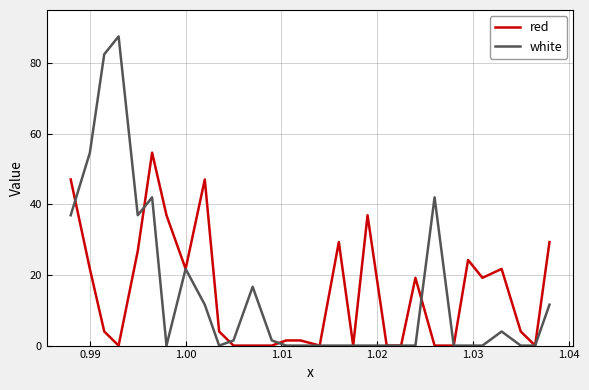

What is the maximum value shown in the chart?

87.5